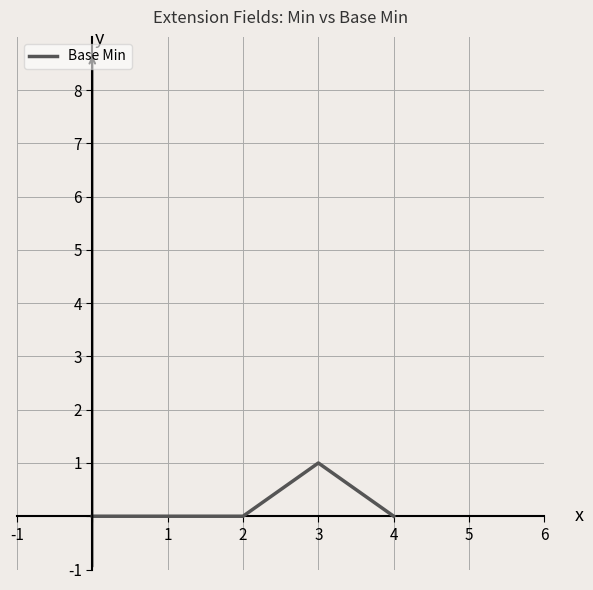

True or false: the data has more than 0 interior local peaks.

True